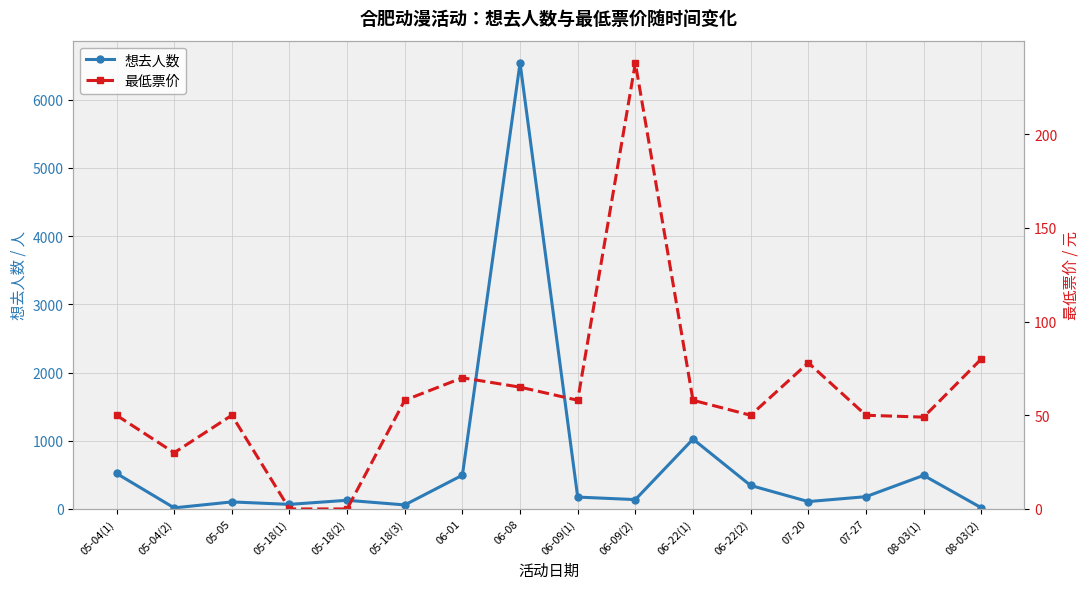

The value of 最低票价 at 08-03(1) is 70. True or false?

False